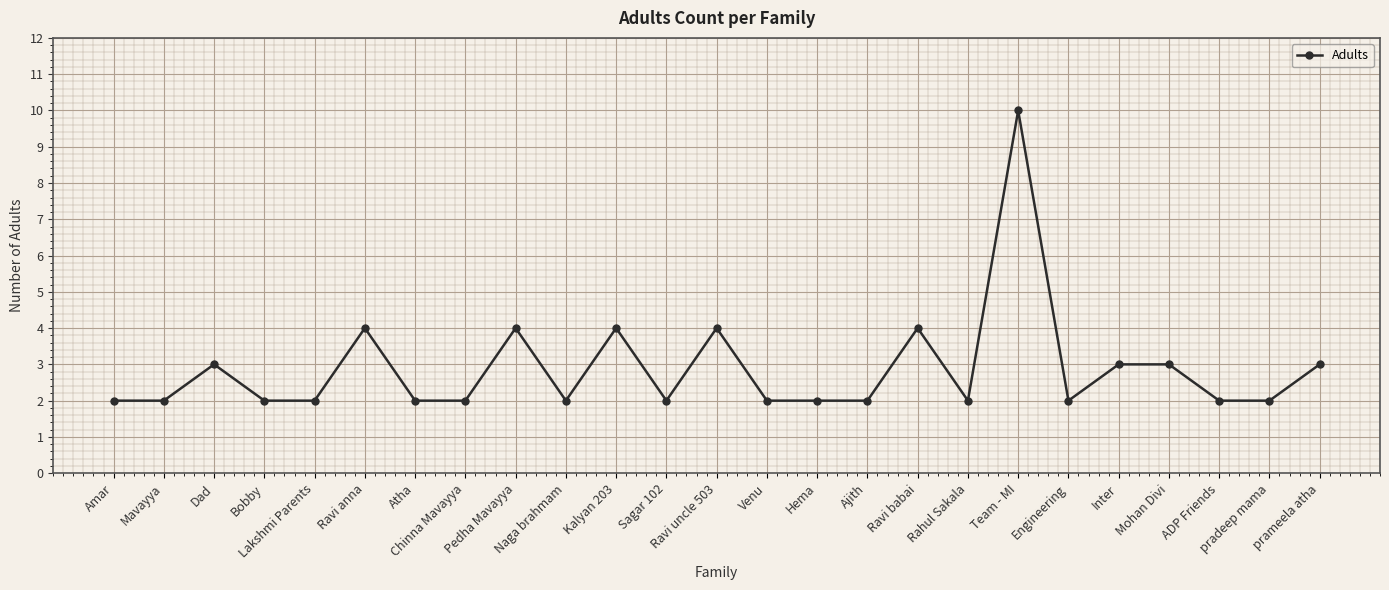

What is the greatest value displayed?

10